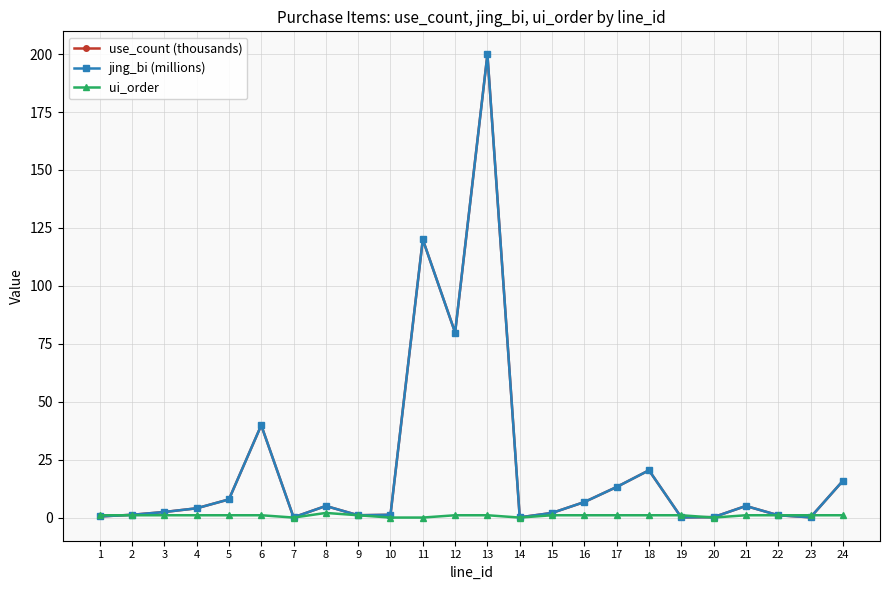

Does the chart have visible grid lines?

Yes